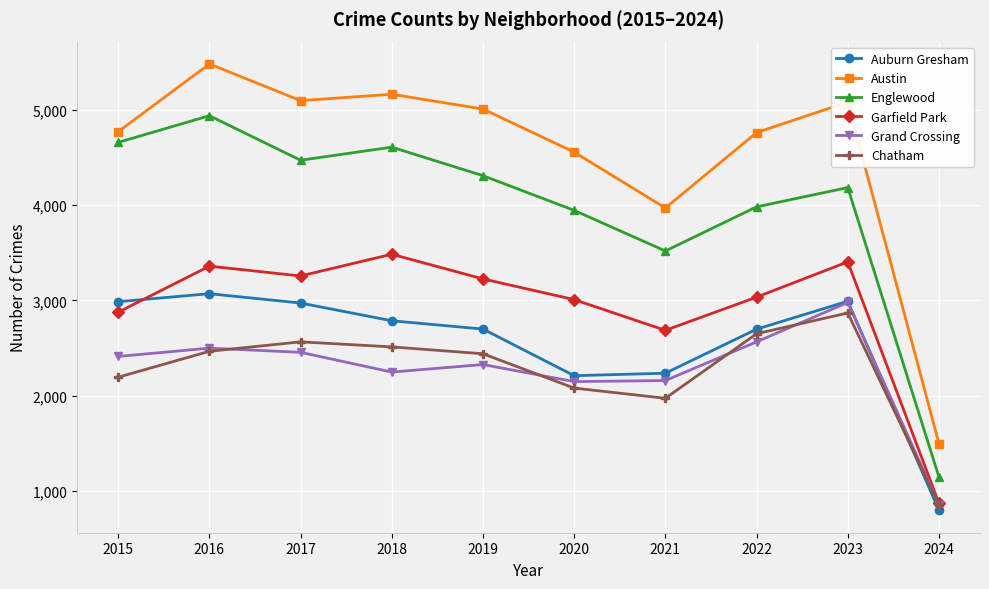

At which category does the chart reach its minimum across all series?

2024